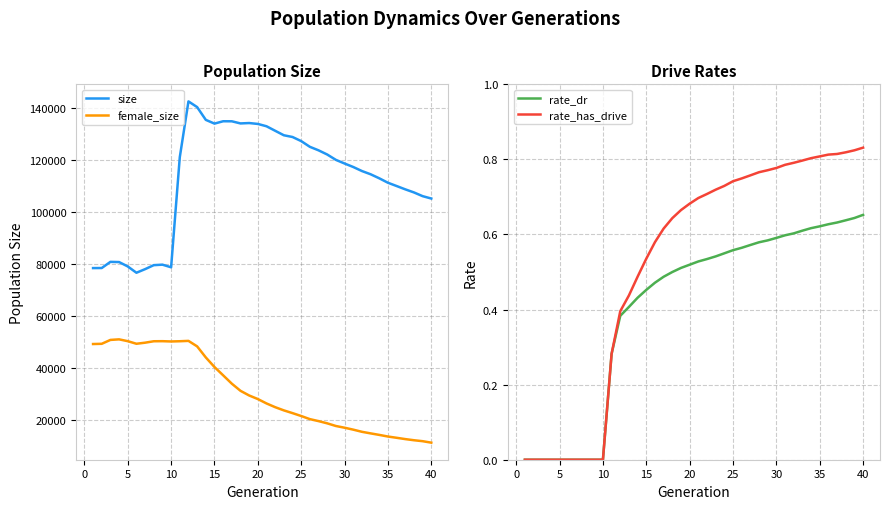

Which category has the highest value in the rate_dr series?

40